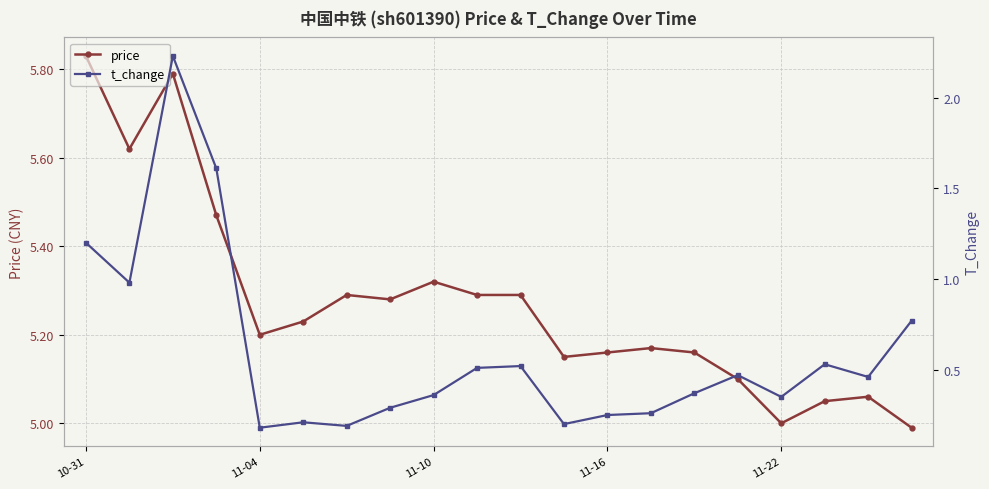

Which series has the largest total across all categories?

price